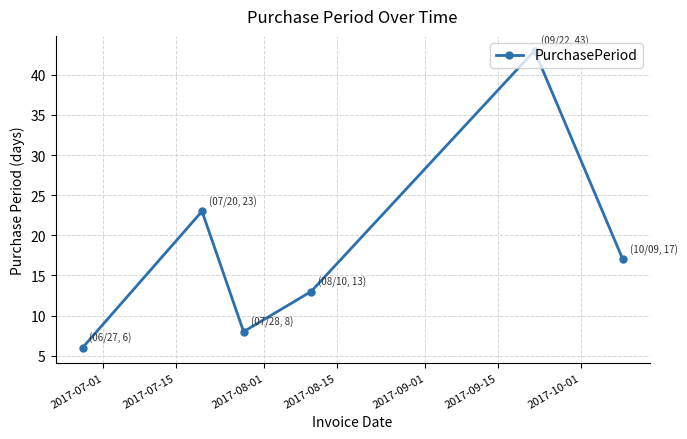

How many points are higher than both their immediate neighbors (excluding endpoints)?

2